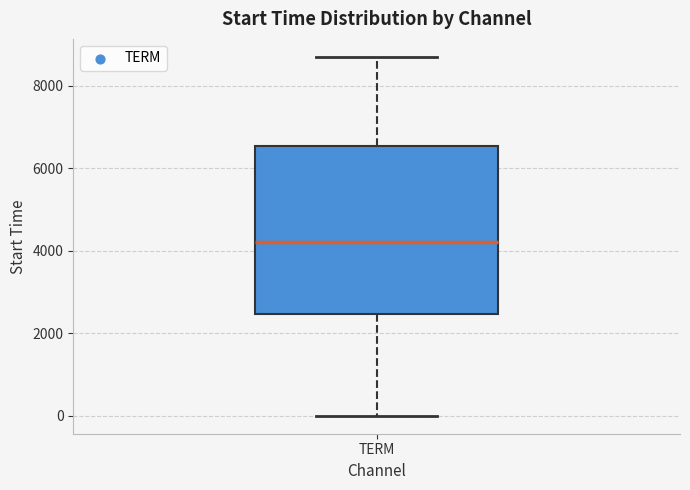

Read this box plot against the y-axis: the position of the median line, the range covered by the box, and the ends of both whiskers. The values are not printed on the chart, so give them approximately, as read against the axis.

median 4200, box 2400 to 6600, whiskers 0 to 8800